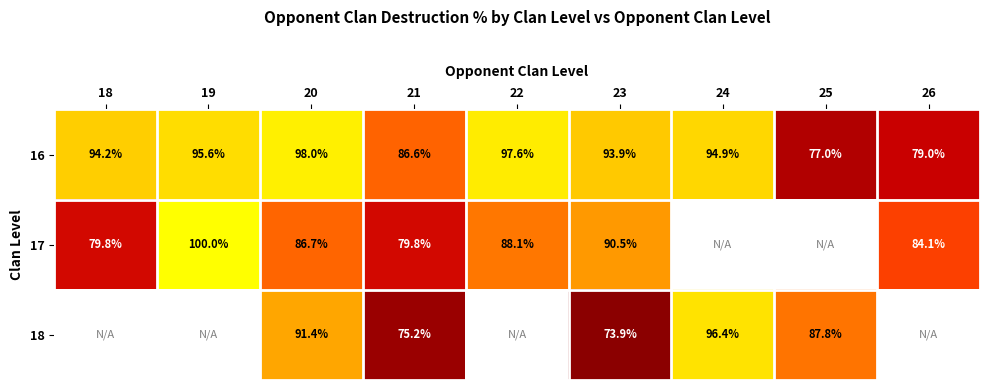

Count the number of categories in the chart.

9